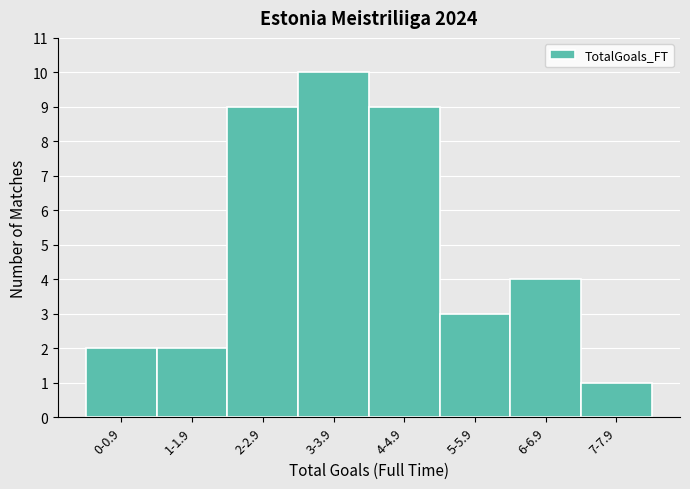

Reading left to right, list all the values displayed in this chart.

2	2	9	10	9	3	4	1